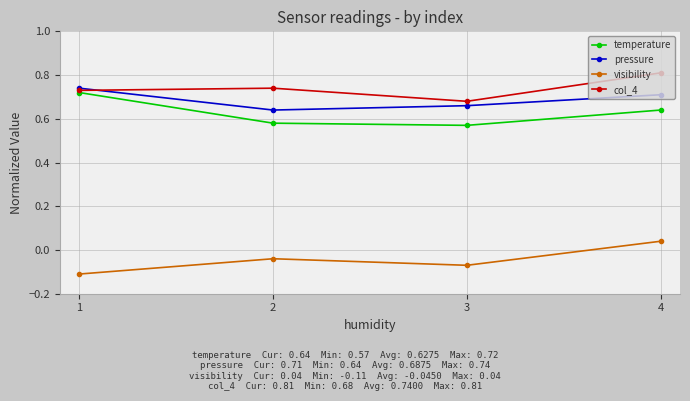

What is the value of the col_4 point at the 4th from the left?

0.8